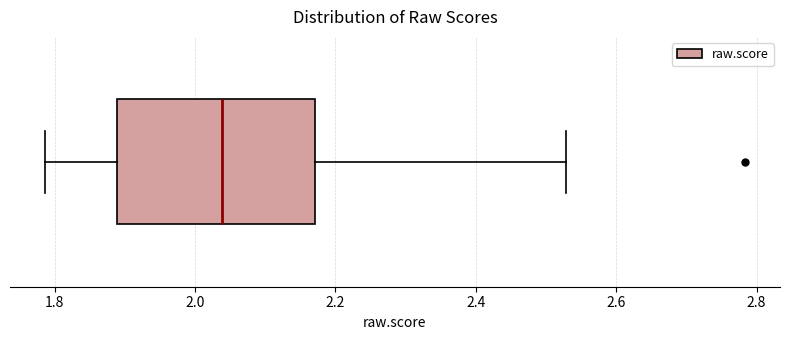

Where does the right whisker of the box end on the x-axis? The values are not printed on the chart, so give them approximately, as read against the axis.

2.52